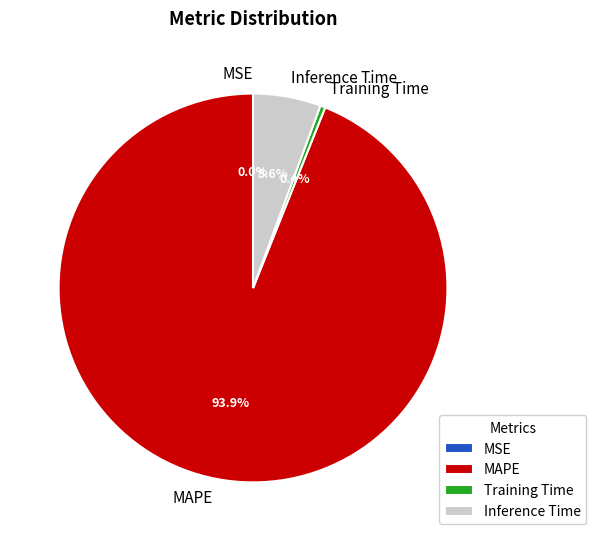

How many slices are in this pie chart?

4